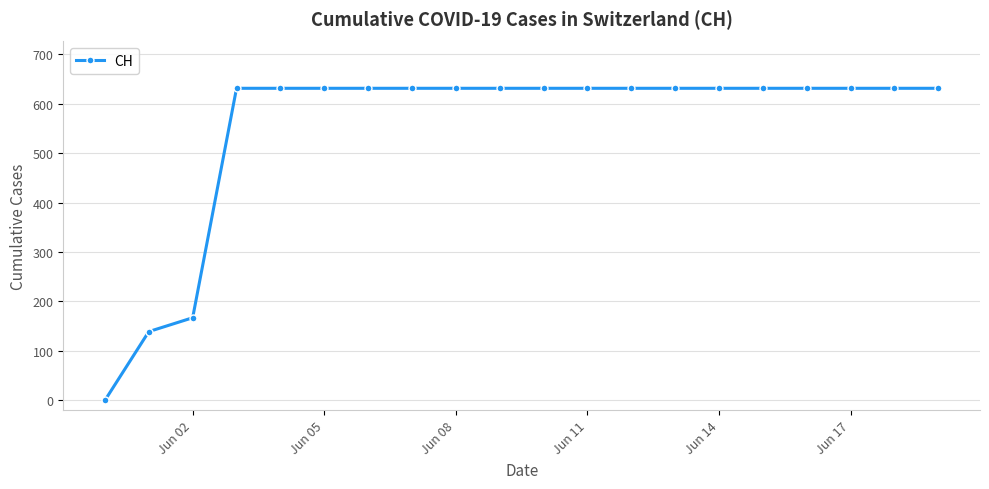

What is the greatest value displayed?

631